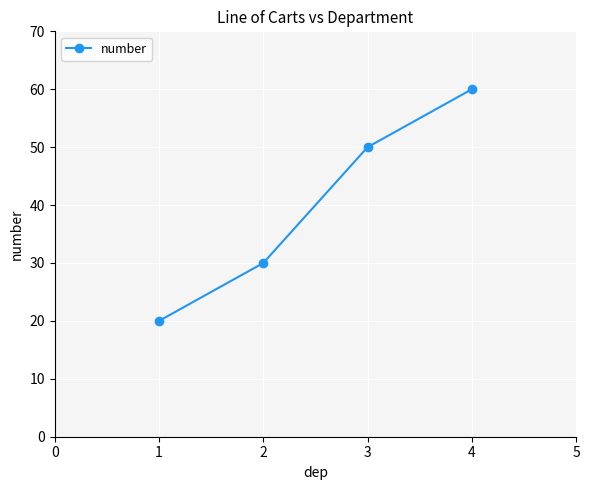

Does the chart have visible grid lines?

Yes